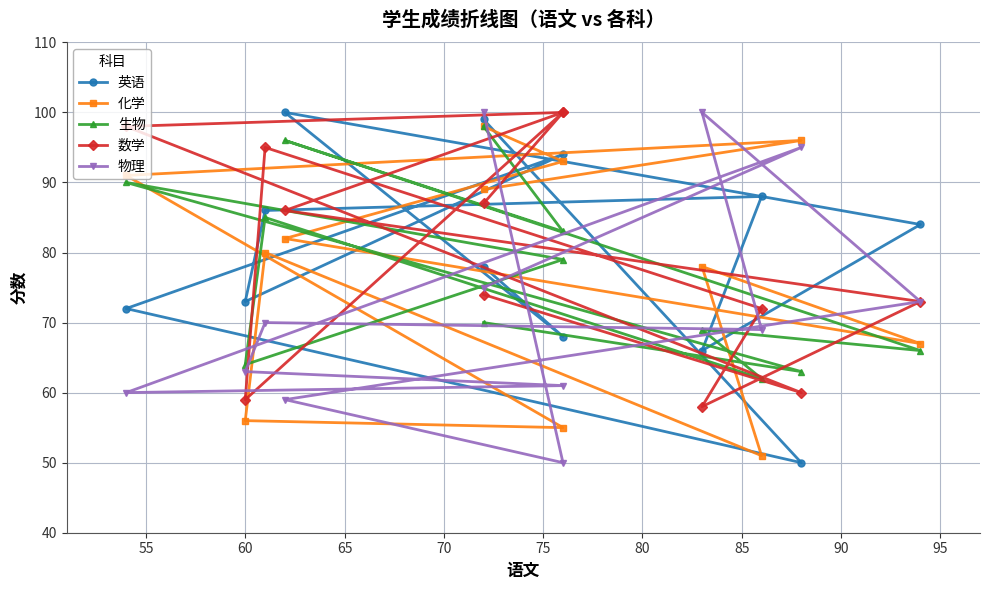

True or false: 化学 and 英语 intersect in this chart.

True